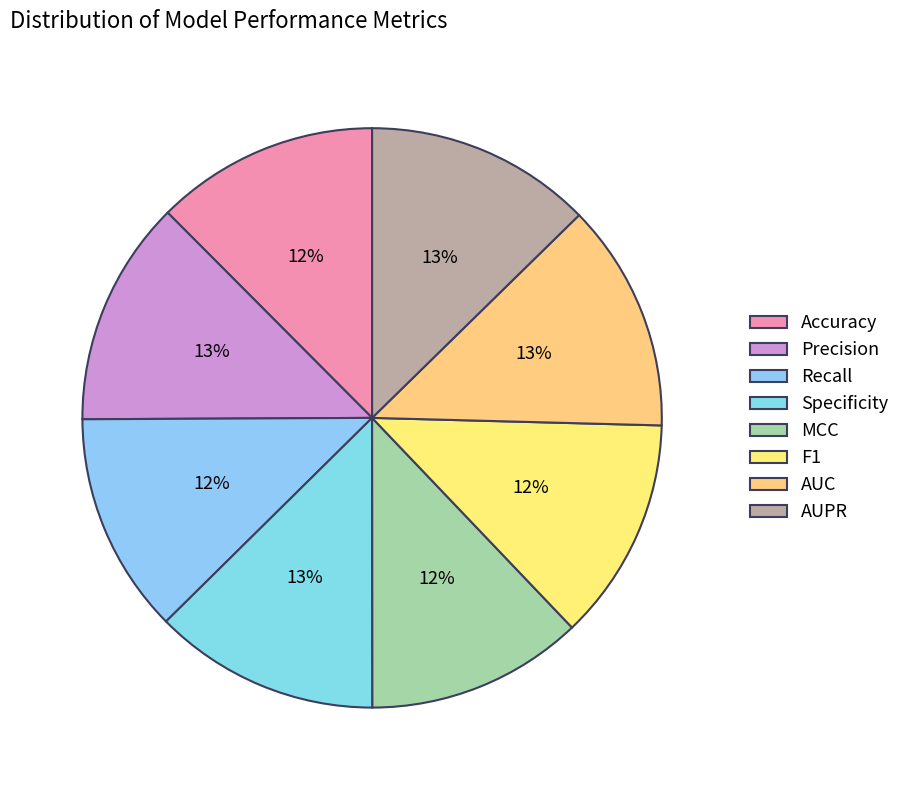

To the nearest percent, what is the average slice percentage?

12%